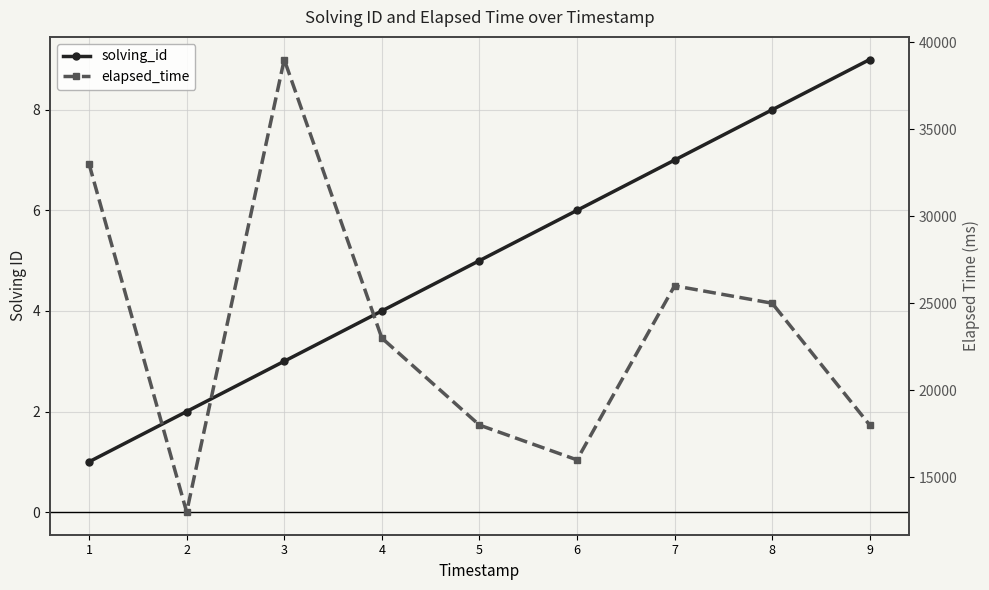

Does the chart have visible grid lines?

Yes